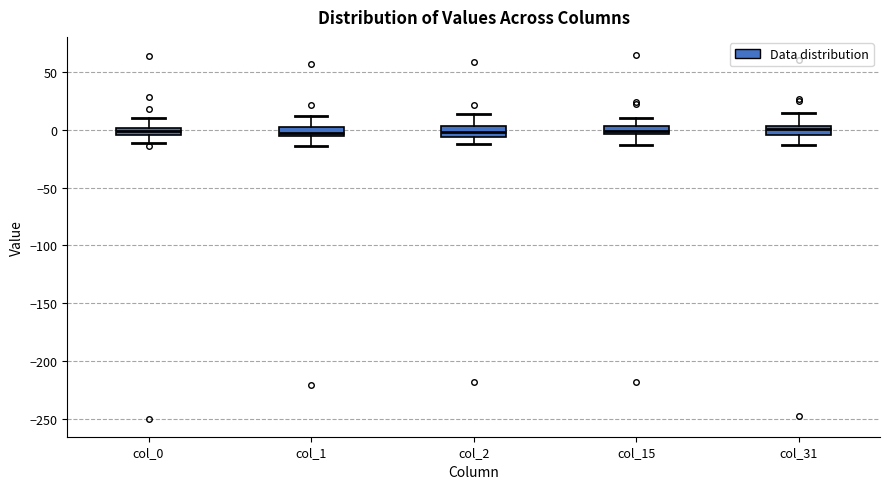

Where does the lower whisker of the box for col_1 end on the y-axis? The values are not printed on the chart, so give them approximately, as read against the axis.

-15